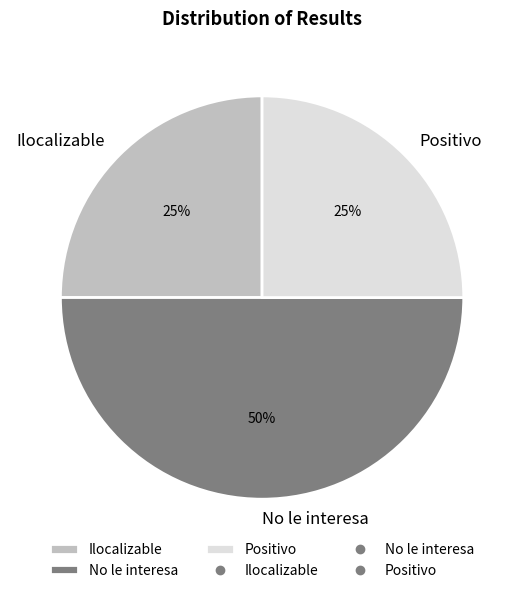

What is the largest slice in the pie chart?

No le interesa